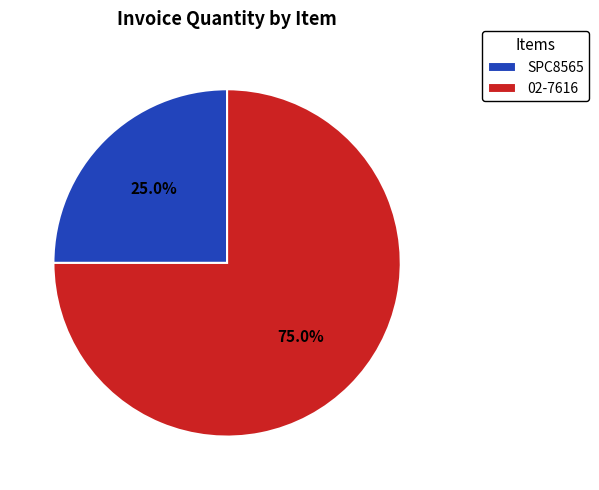

Does any single category account for the majority?

Yes